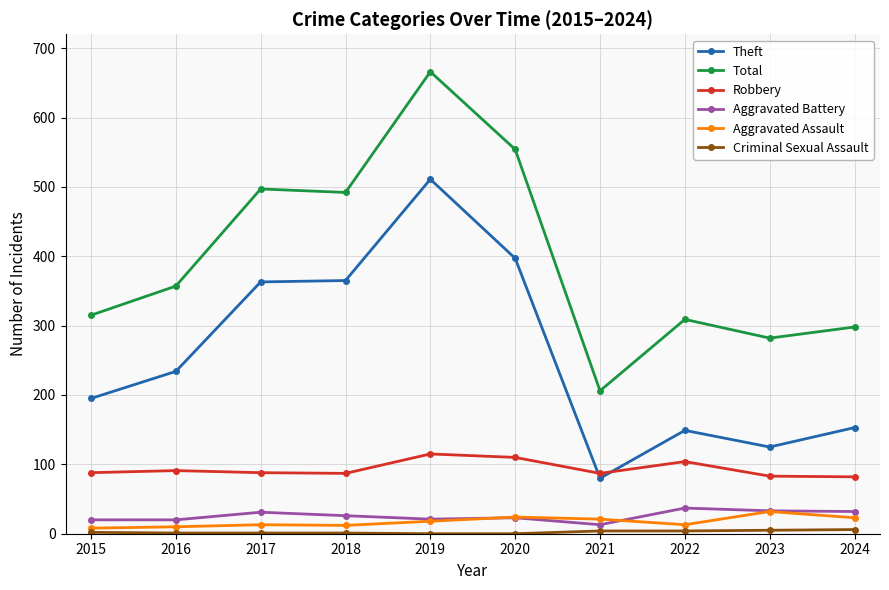

True or false: Theft and Total cross at least once.

False